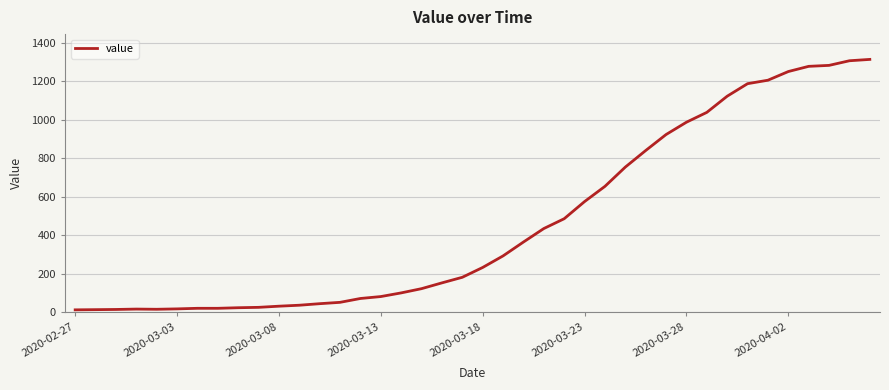

What is the difference between the maximum and minimum values?

1300